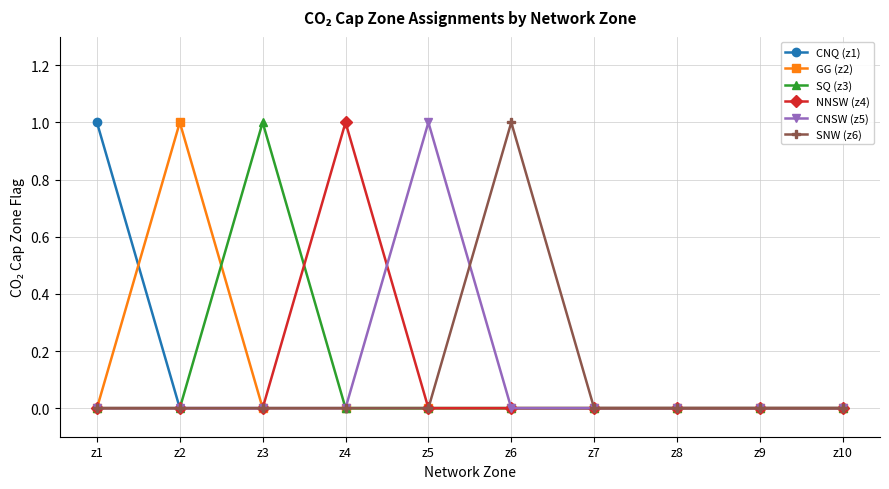

At which label does SQ (z3) reach its peak?

z3